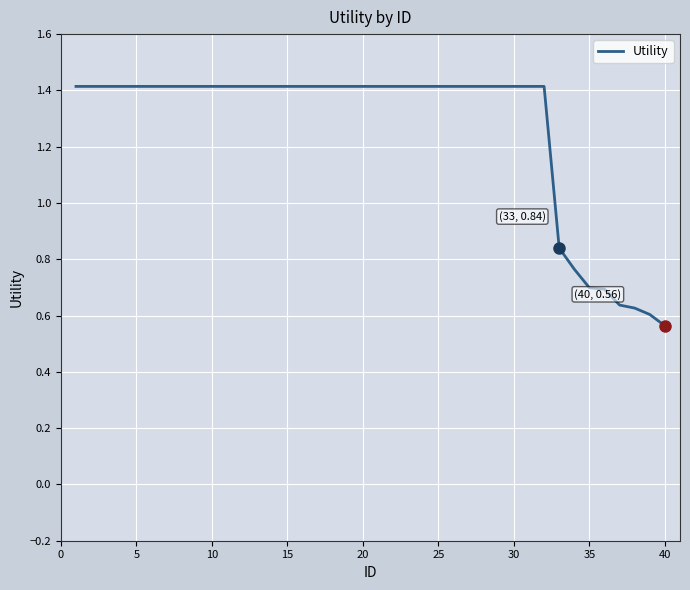

Count the number of values greater than 1.

32